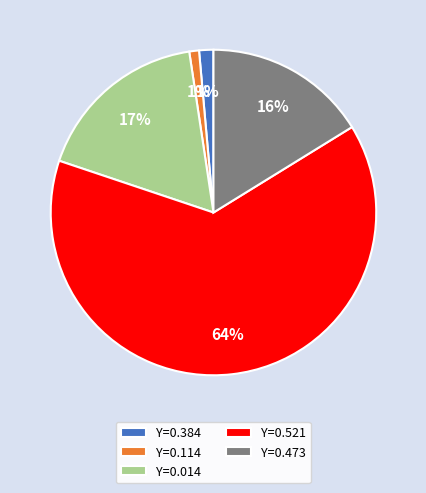

What is the majority slice?

Y=0.521